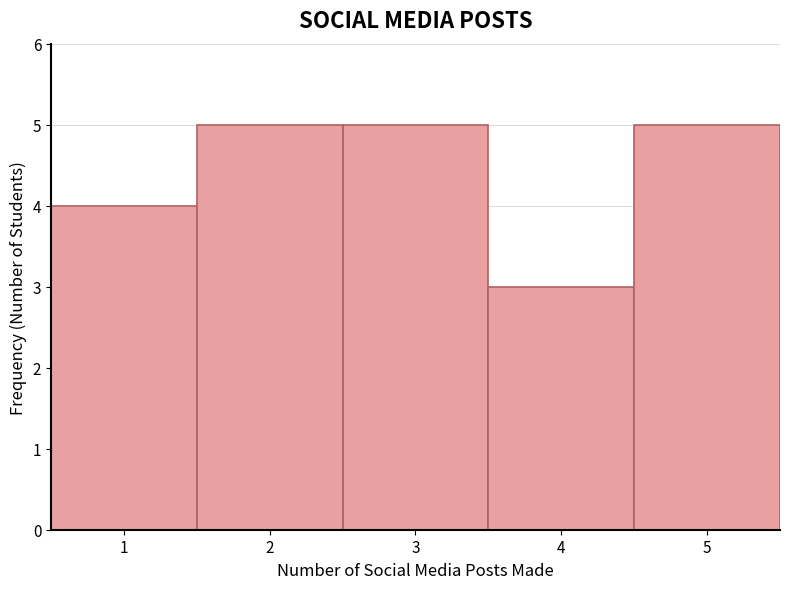

Reading left to right, transcribe this chart: for each bar, give the range it covers on the x-axis and its height. The values are not printed on the chart, so give them approximately, as read against the axis.

0.5 to 1.5: 4
1.5 to 2.5: 5
2.5 to 3.5: 5
3.5 to 4.5: 3
4.5 to 5.5: 5